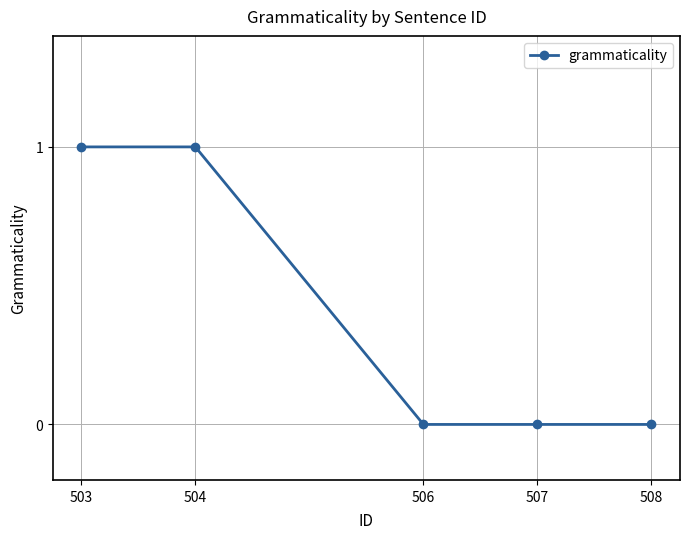

The chart shows a value of 1 at 506. True or false?

False